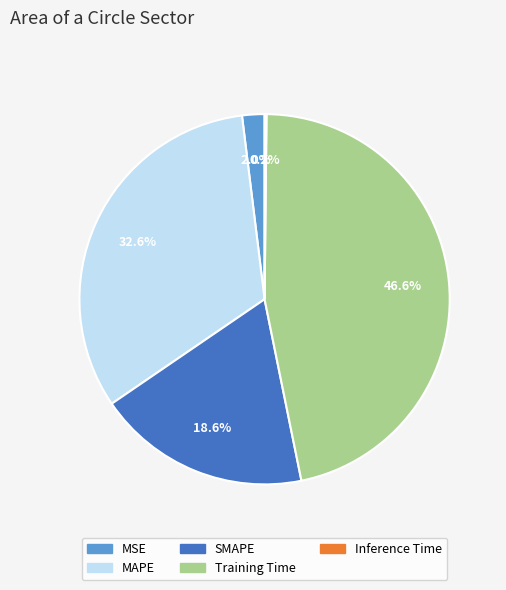

Which has a higher value, Training Time or MAPE?

Training Time